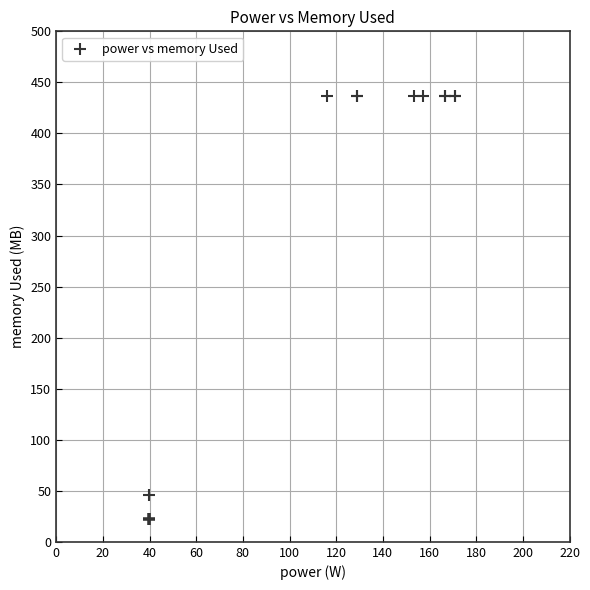

What Y value in the scatter plot is closest to 229?

46